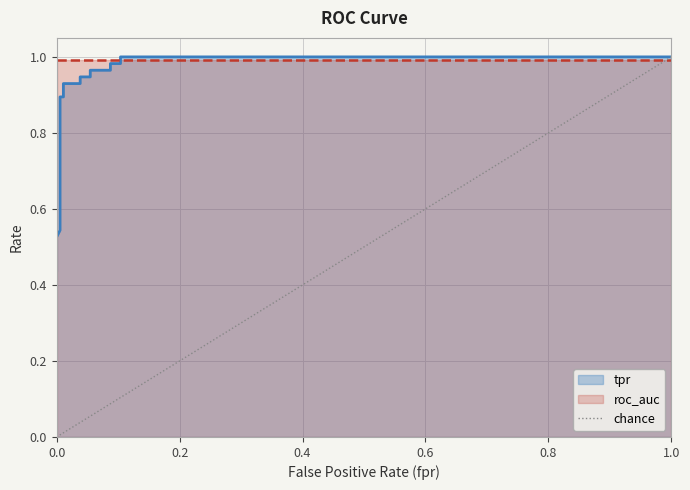

What is the change in value from 0.0 to 1.0?

+1